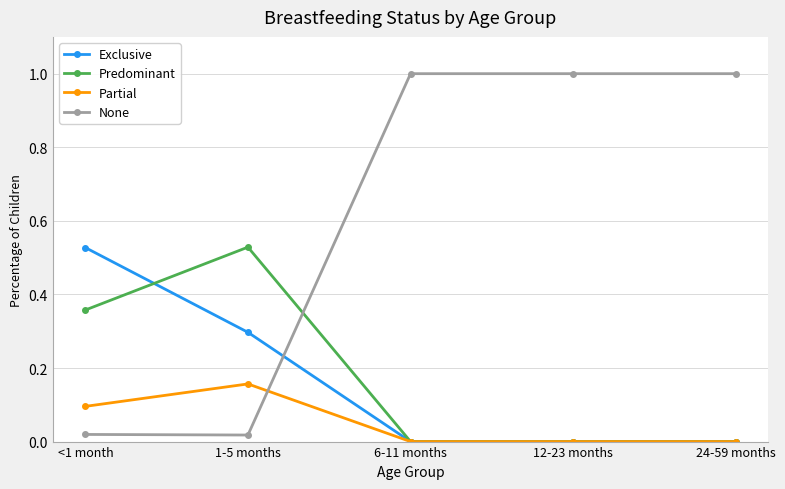

Which category has the highest value in the Exclusive series?

<1 month